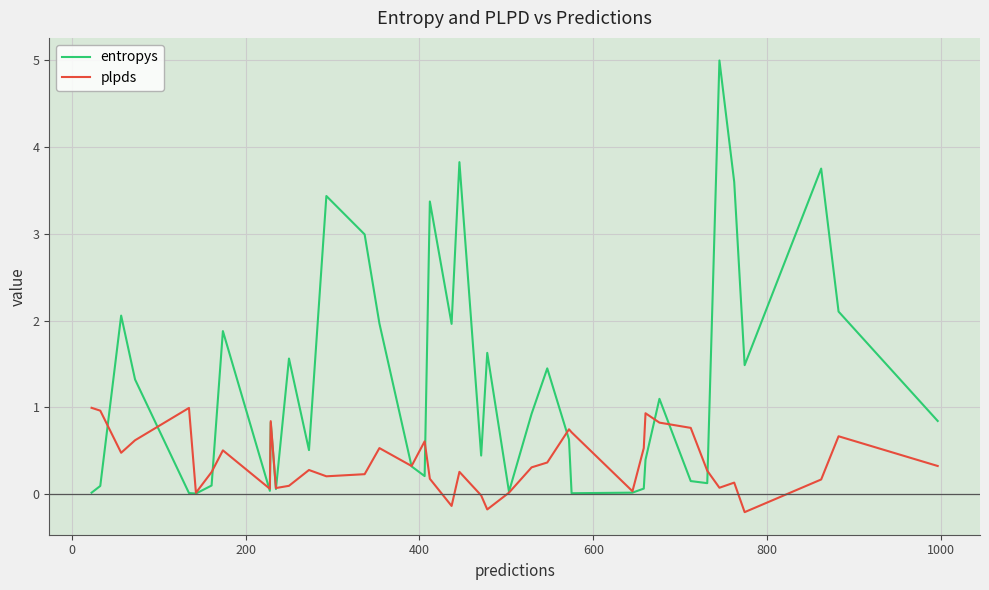

List the series in order of their overall mean, highest first.

entropys, plpds